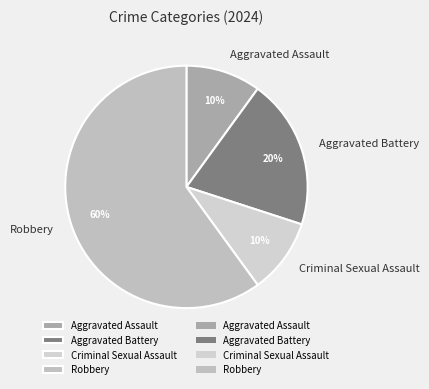

Do Aggravated Assault and Aggravated Battery together represent more than half of the pie?

No